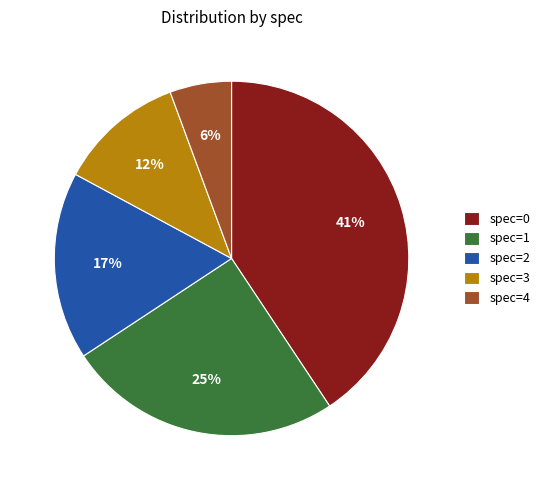

What is the largest slice in the pie chart?

spec=0